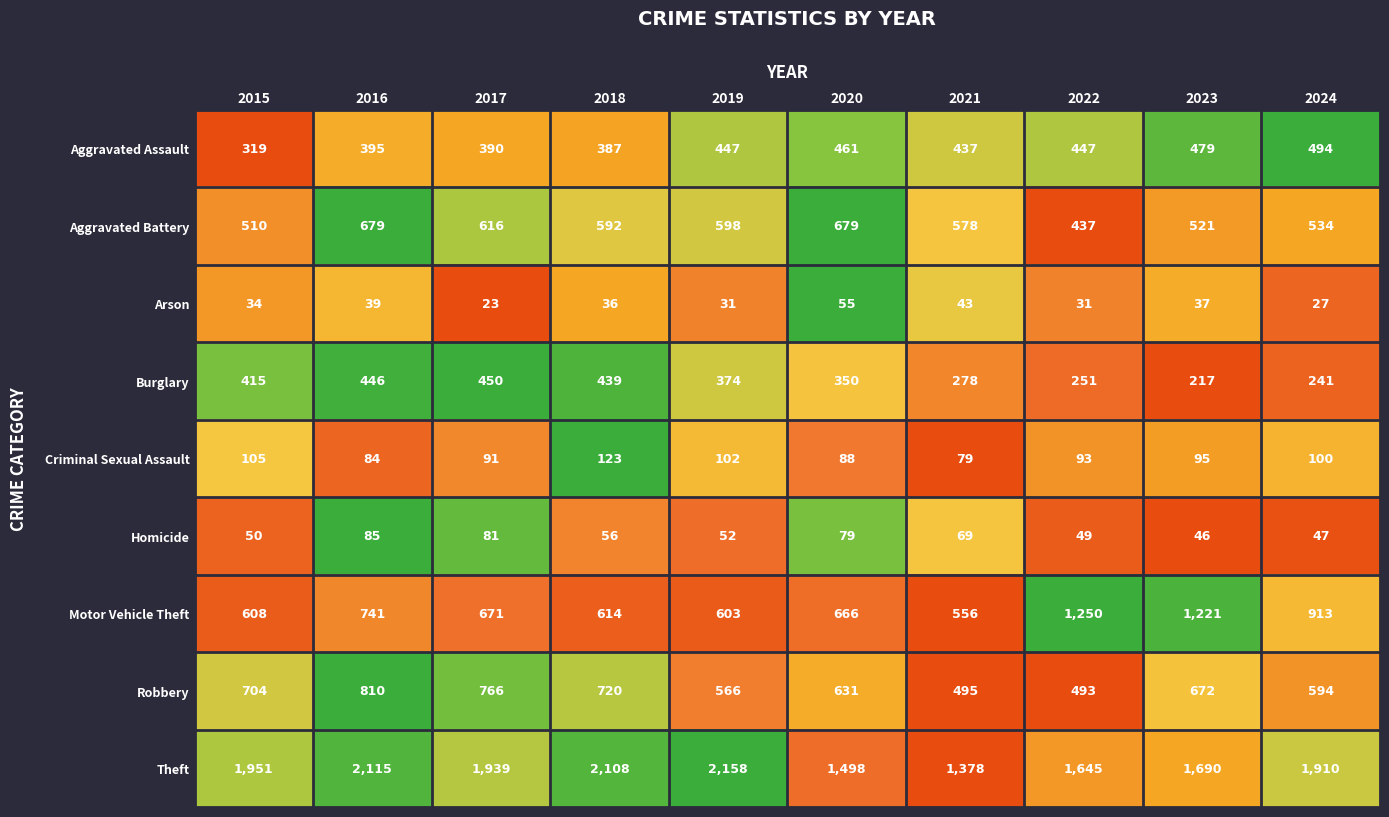

Rank the series at 2016 from lowest to highest value.

Arson, Criminal Sexual Assault, Homicide, Aggravated Assault, Burglary, Aggravated Battery, Motor Vehicle Theft, Robbery, Theft